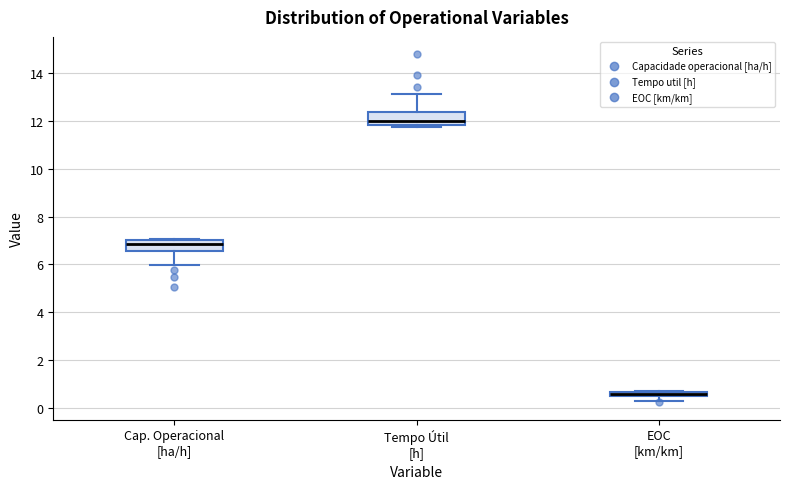

Where does the upper whisker of the box for Tempo Útil [h] end on the y-axis? The values are not printed on the chart, so give them approximately, as read against the axis.

13.2